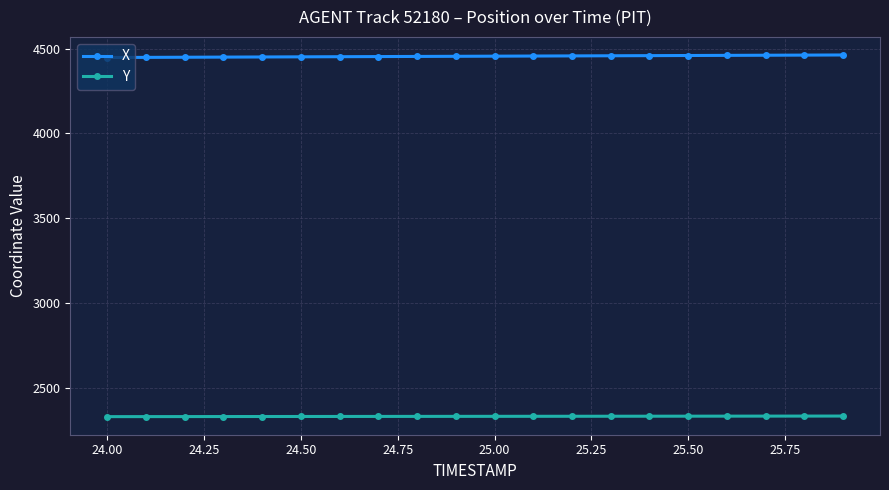

What is the highest value of the X series?

4462.5